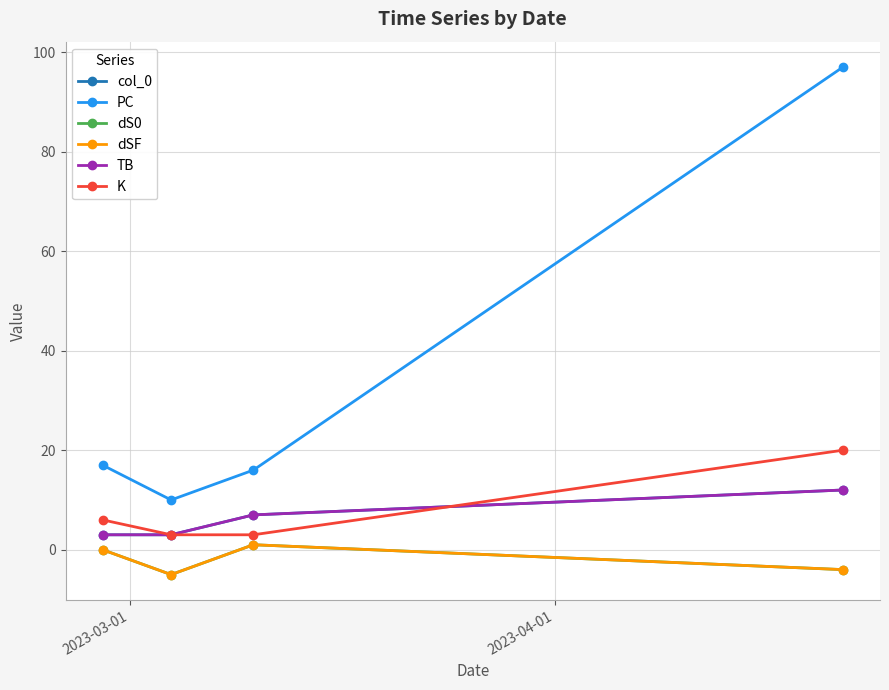

Which series has the largest range (max minus min)?

PC